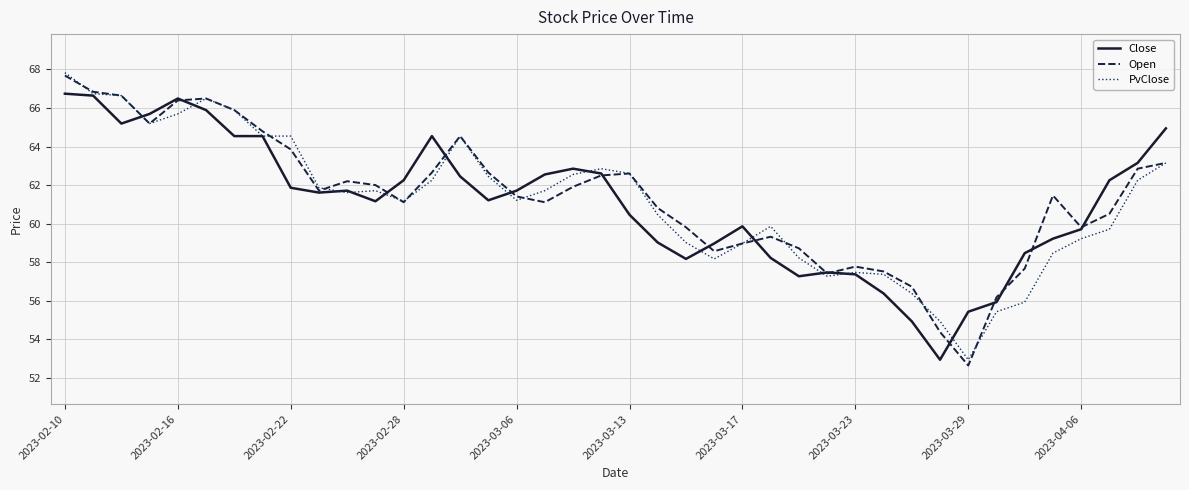

What is the maximum value shown in the chart?

67.8